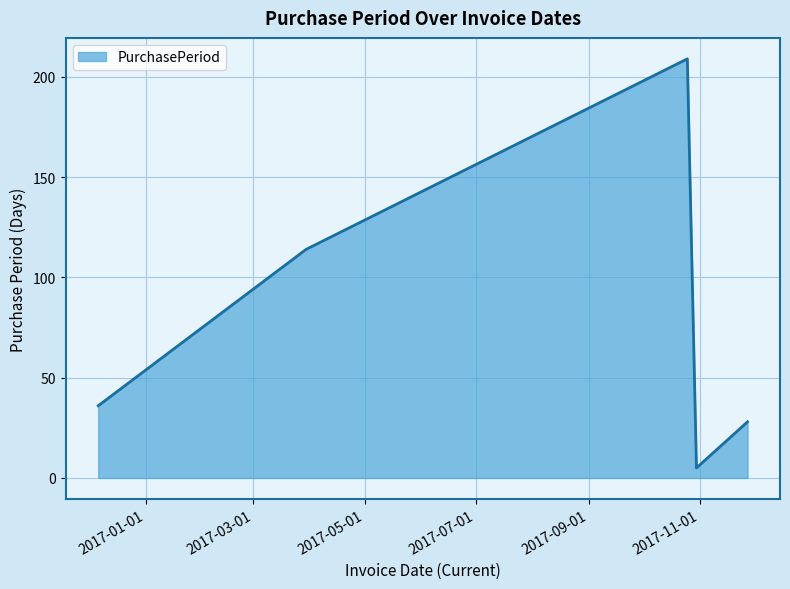

What is the average value?

78